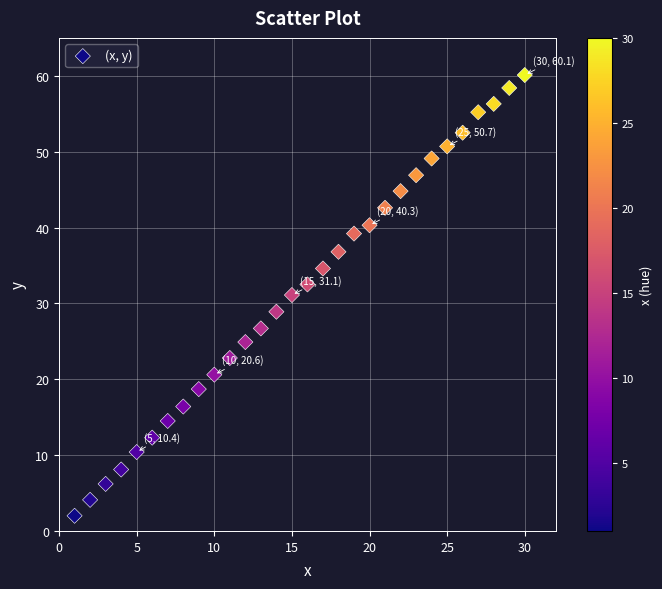

What is the range of Y values (max minus min)?

58.1